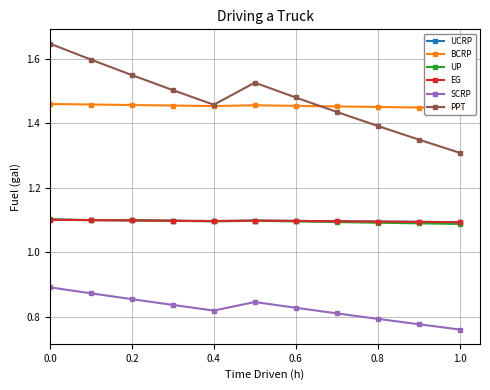

True or false: PPT and UP intersect in this chart.

False